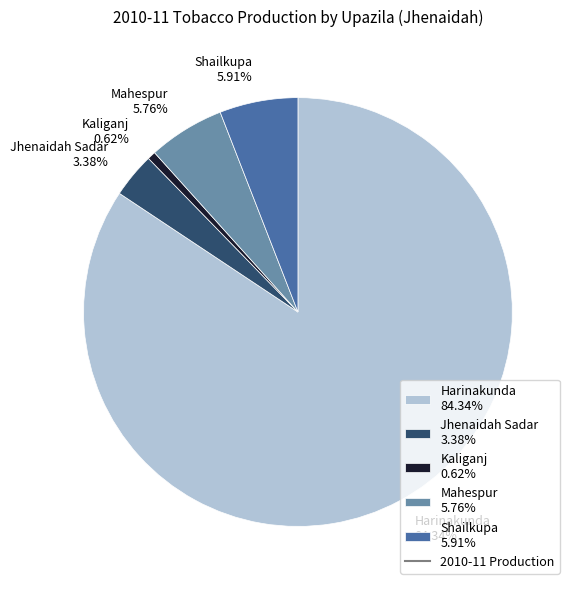

Which has a higher value, Harinakunda 84.34% or Mahespur 5.76%?

Harinakunda 84.34%